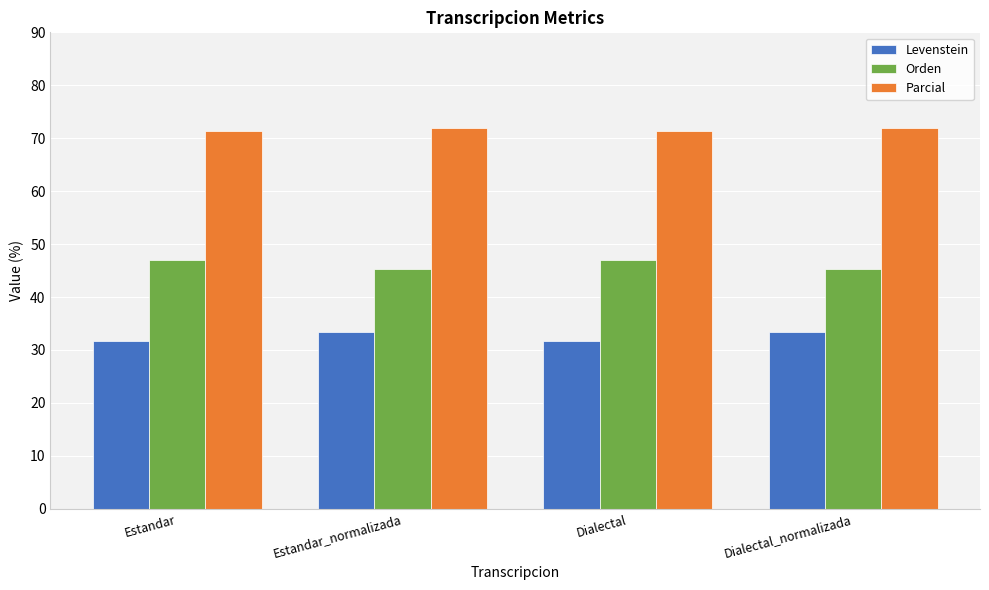

What is the sum of the Levenstein values at Estandar_normalizada and Dialectal_normalizada?

66.7